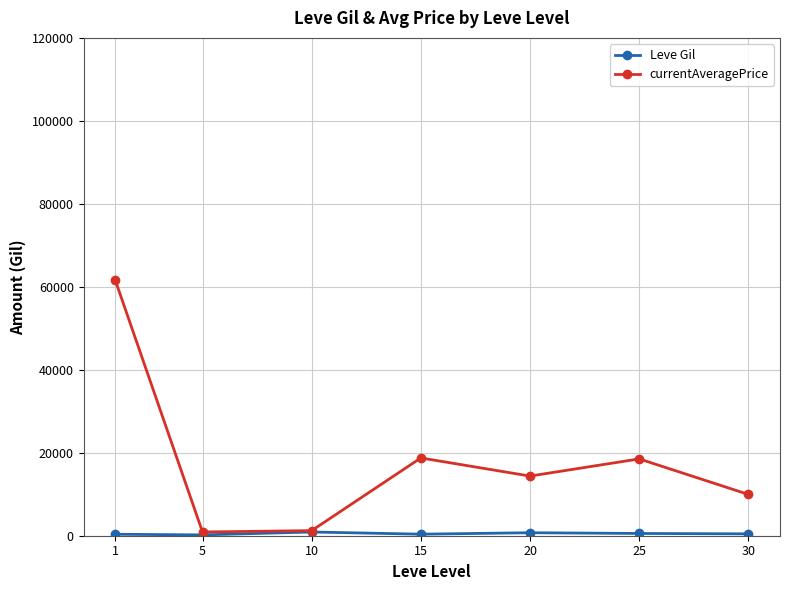

What is the difference between the second highest and second lowest values in the currentAveragePrice series?

17526.2